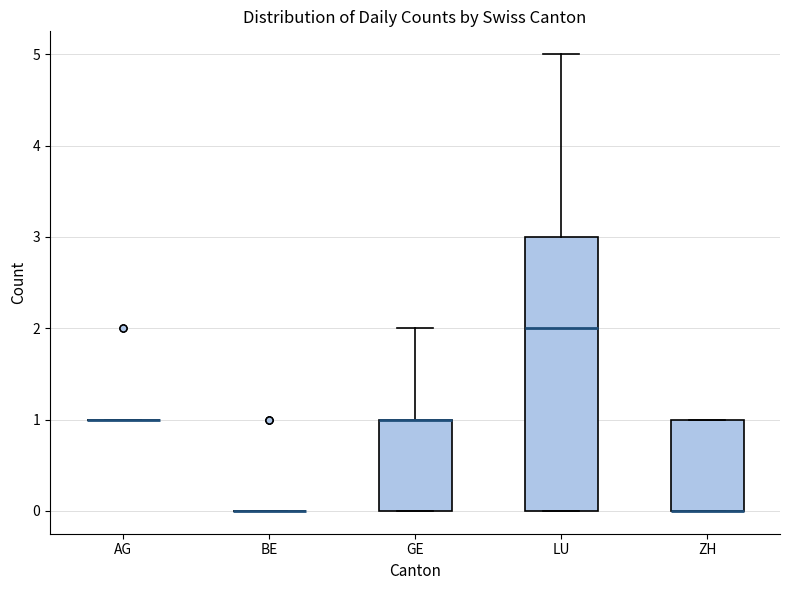

Which box is the tallest, from its lower edge to its upper edge?

LU